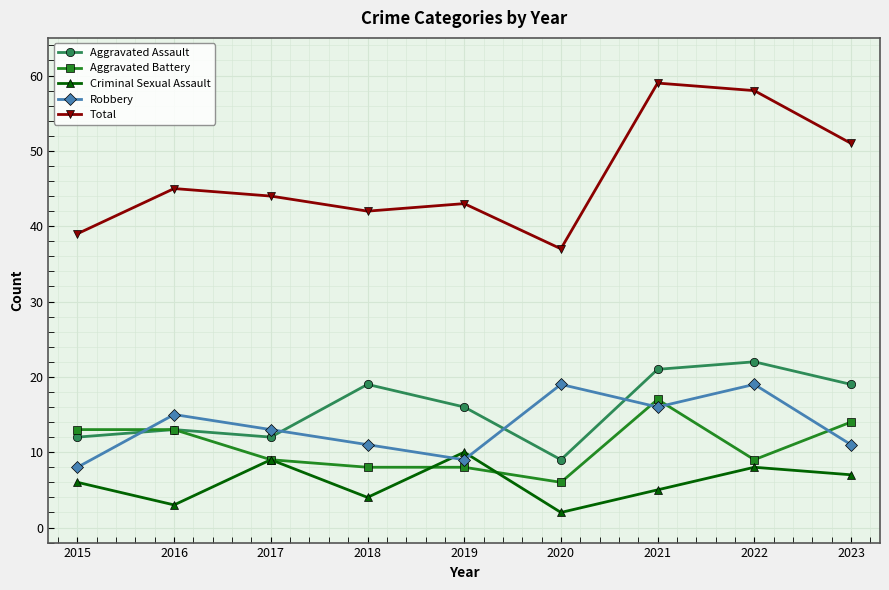

Is the value of Total at 2021 greater than the value of Aggravated Assault at 2019?

Yes